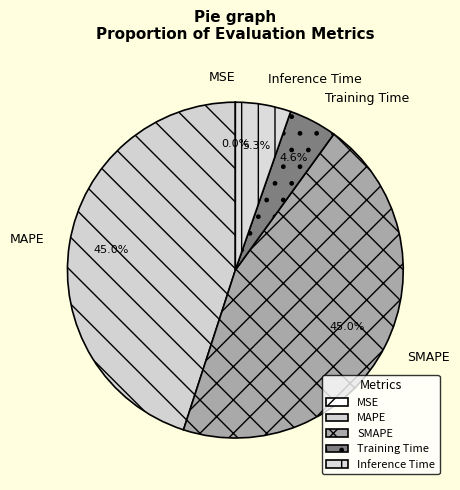

What portion of the pie excludes MAPE?

55.0%